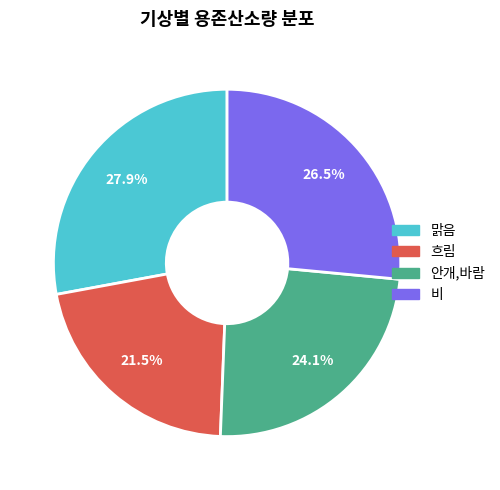

Between 맑음 and 안개,바람, which is larger?

맑음